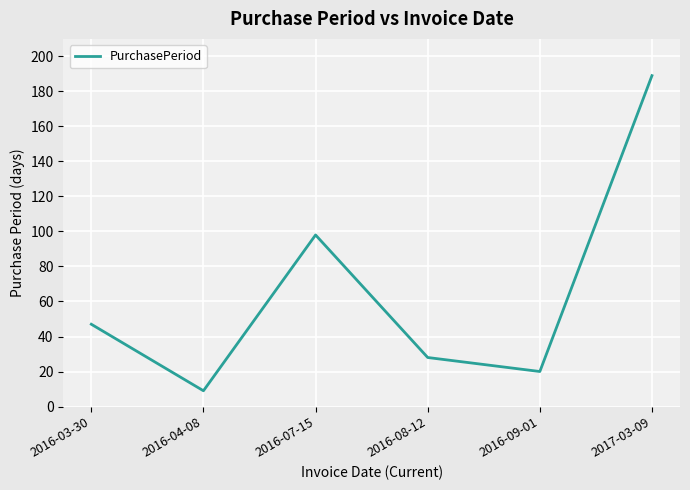

How many categories are shown in the chart?

6